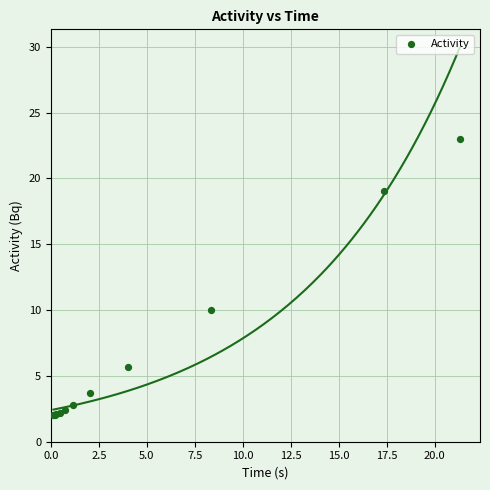

What Y value in the scatter plot is closest to 12?

10.0